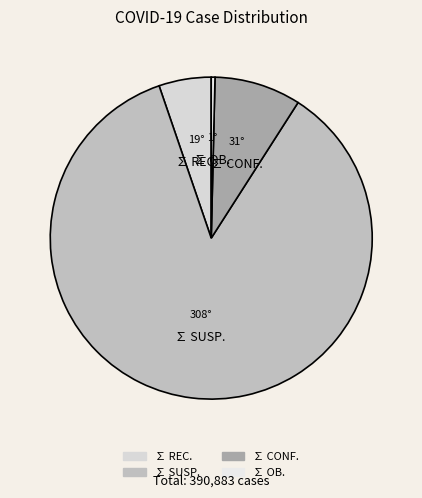

True or false: ∑ REC. accounts for 5% of the total.

True